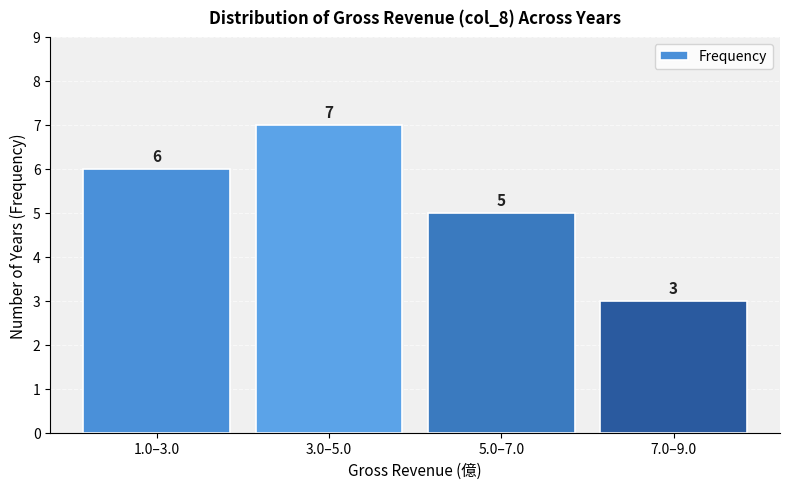

Reading left to right, extract all data points from this chart.

6	7	5	3